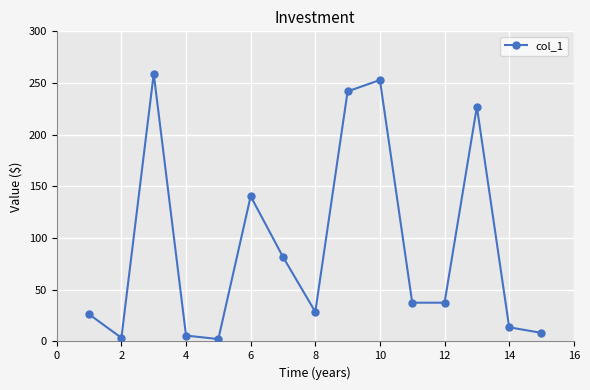

How many points are higher than both their immediate neighbors (excluding endpoints)?

4